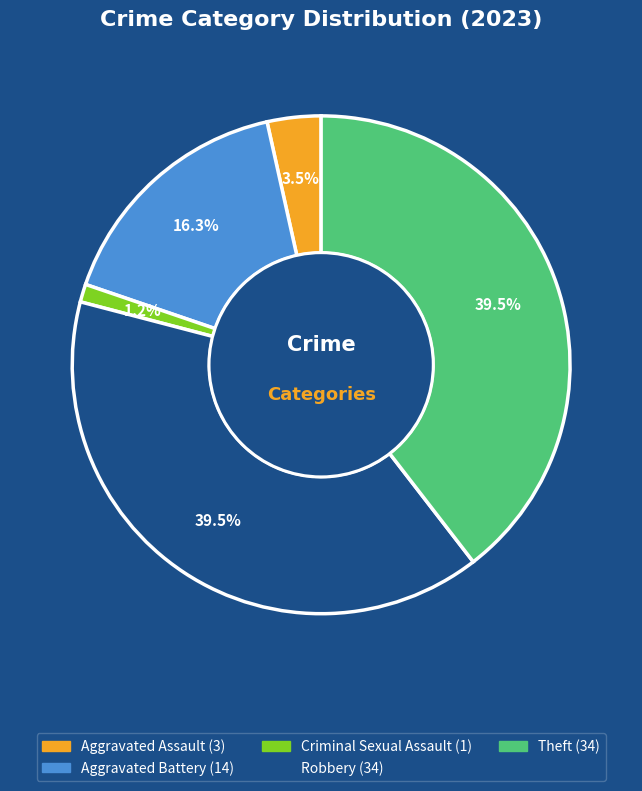

Which has a higher value, Robbery or Aggravated Assault?

Robbery